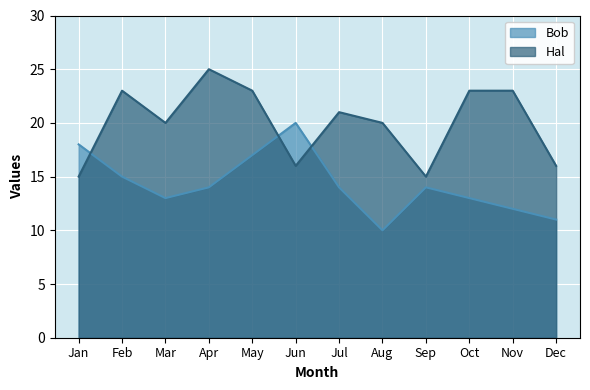

Does the chart display data point markers on the line(s)?

No